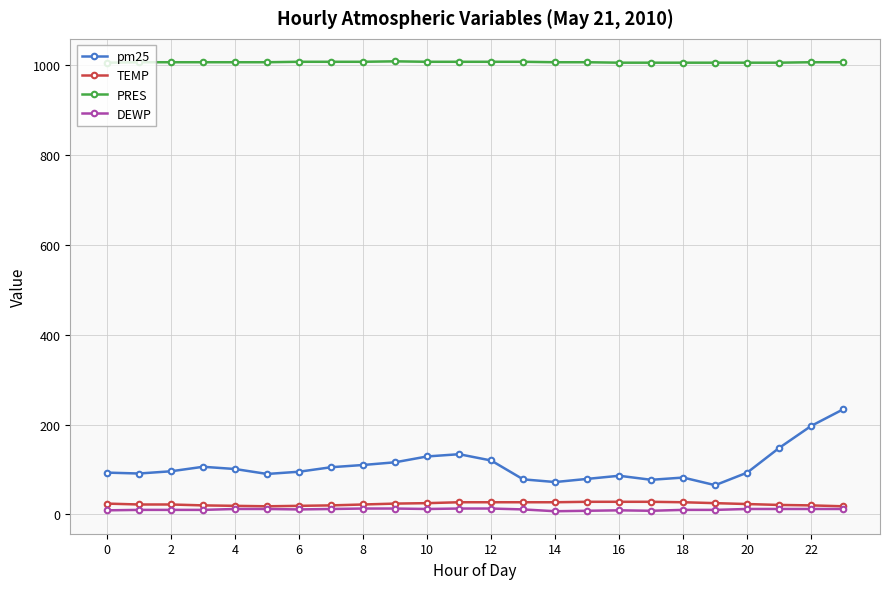

At how many categories does at least one series exceed 175?

24